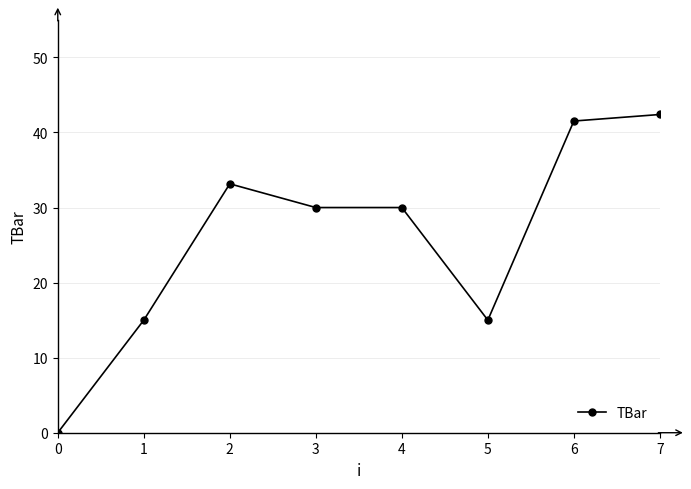

Which label corresponds to the largest value in the chart?

7